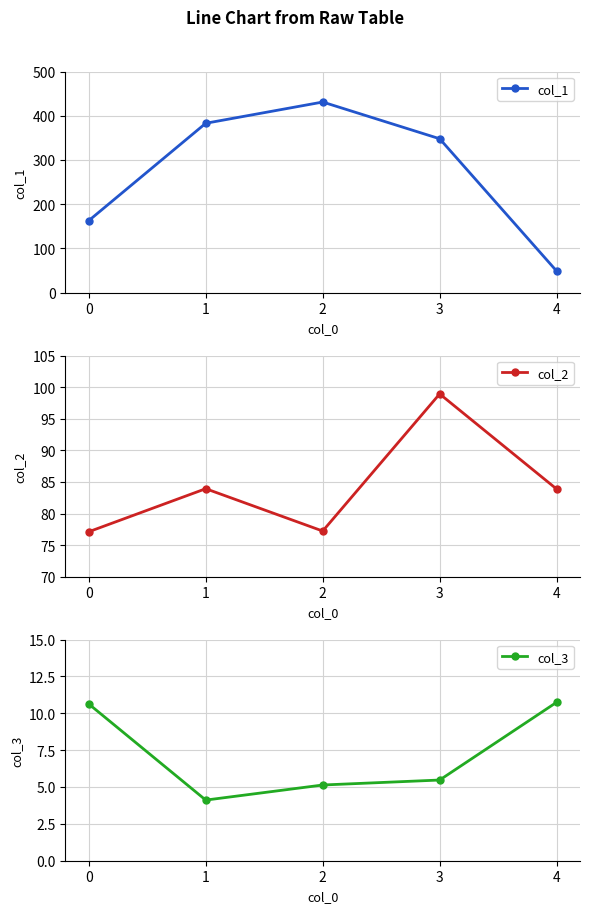

Count the number of data series in this chart.

3